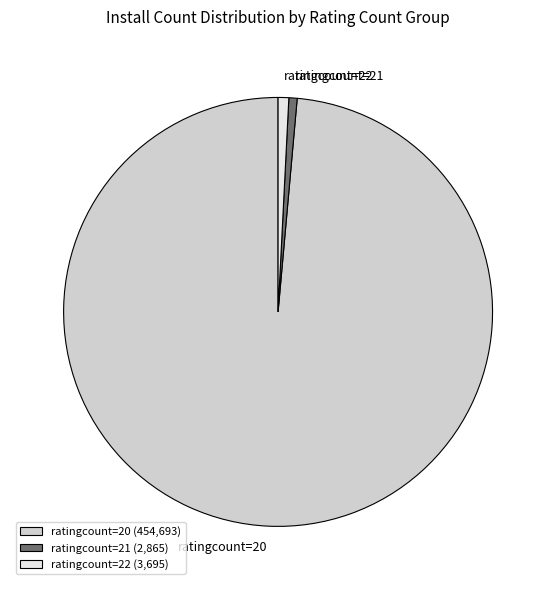

Does ratingcount=22 account for over 50% of the chart?

No